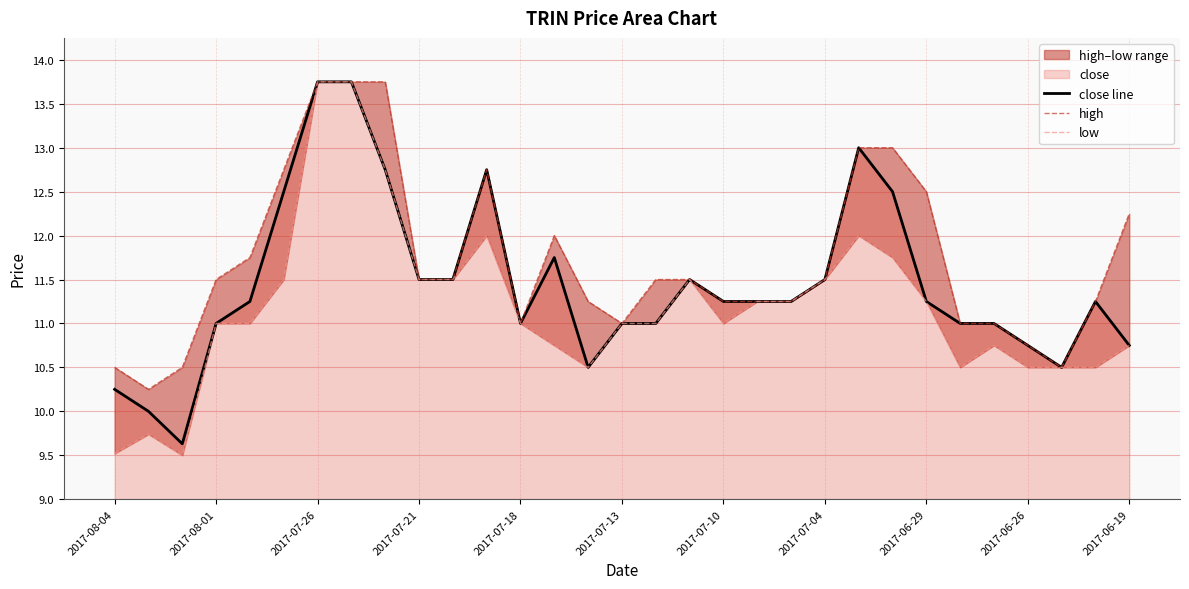

True or false: low and close line intersect in this chart.

False